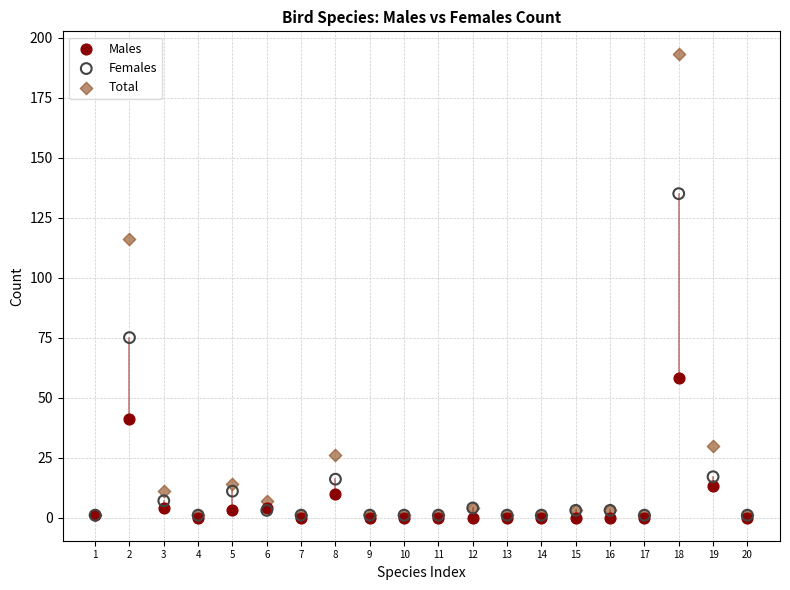

In the Total series, what Y value is closest to 97?

116